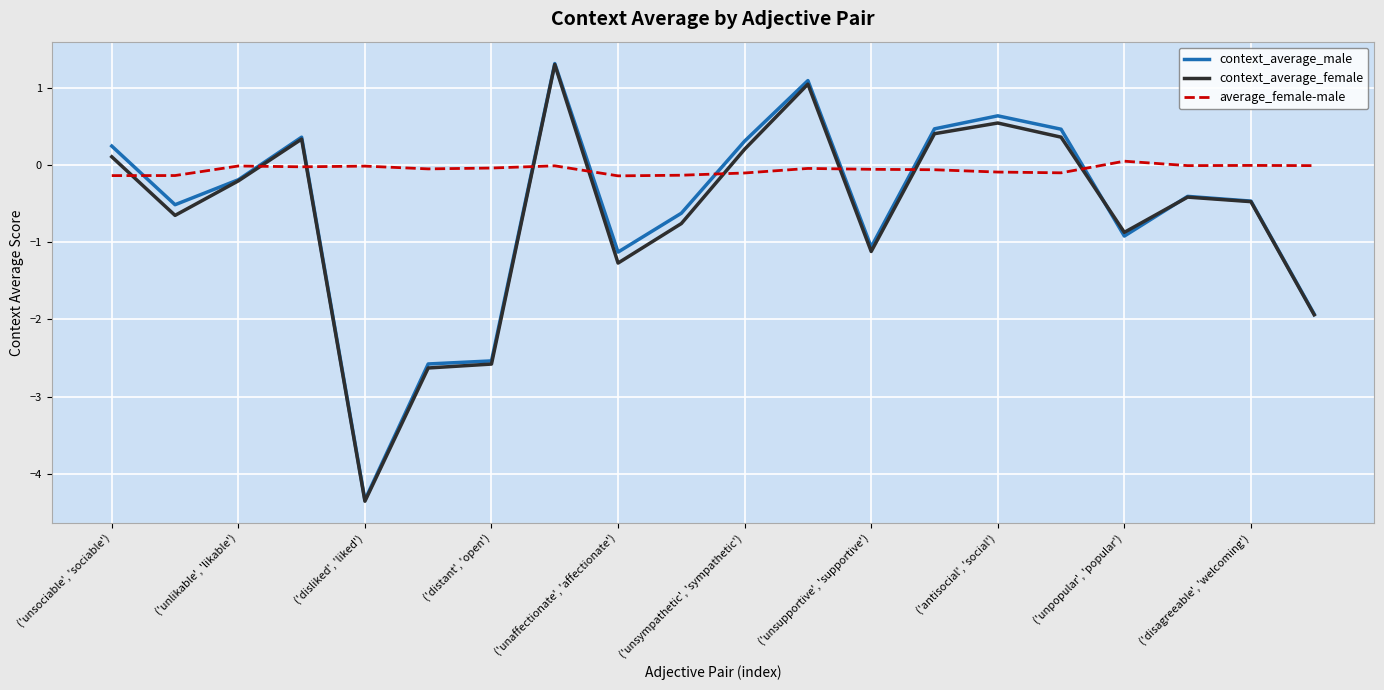

What is the average value of the average_female-male series?

-0.1